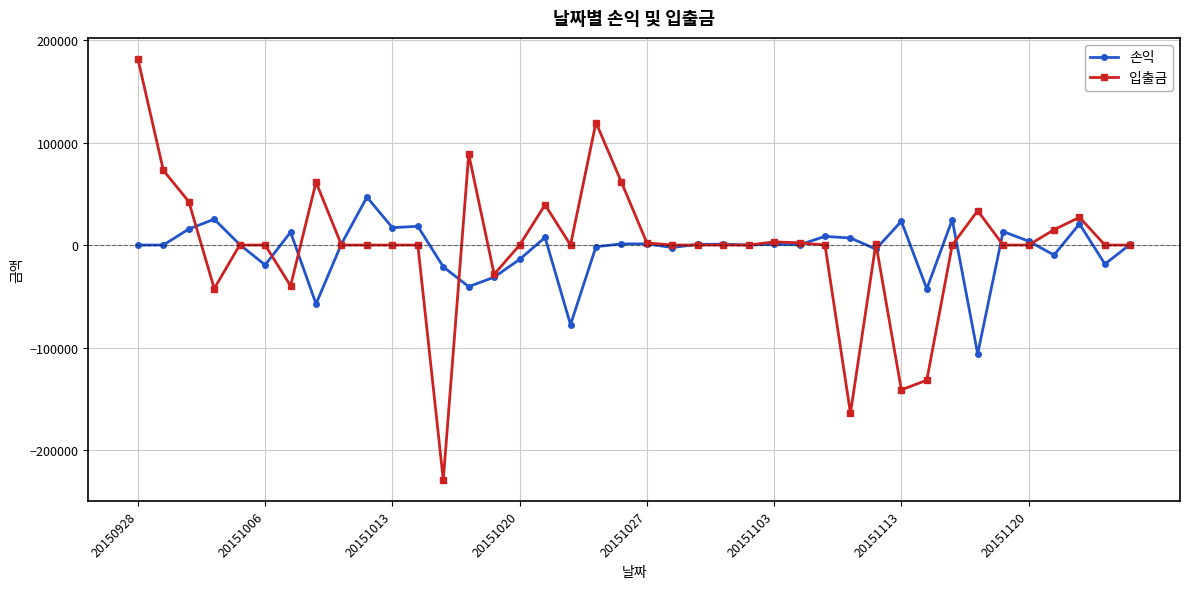

True or false: 손익 has more than 1 points higher than both neighbors.

True